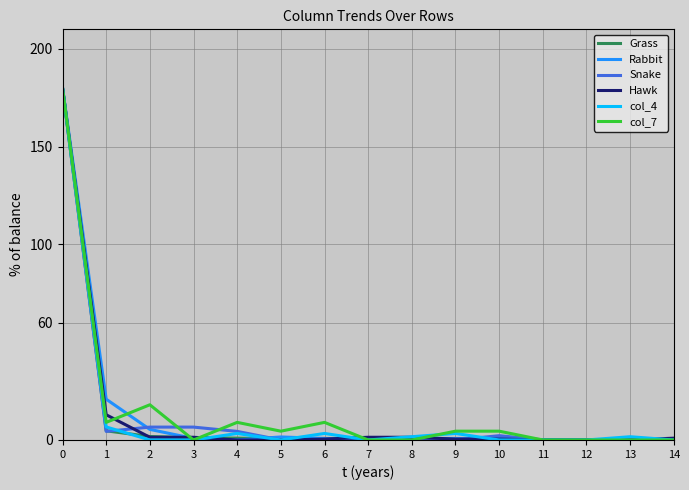

What is the maximum value for col_7?

180.0